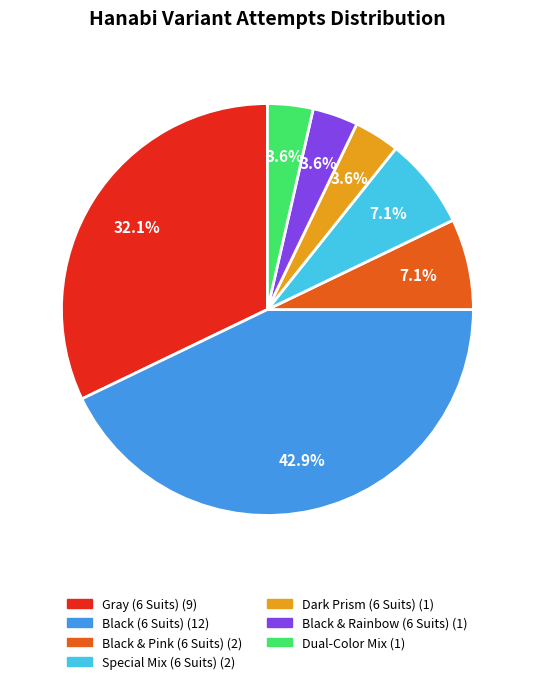

To the nearest percent, what percentage of the pie is Black (6 Suits)?

43%